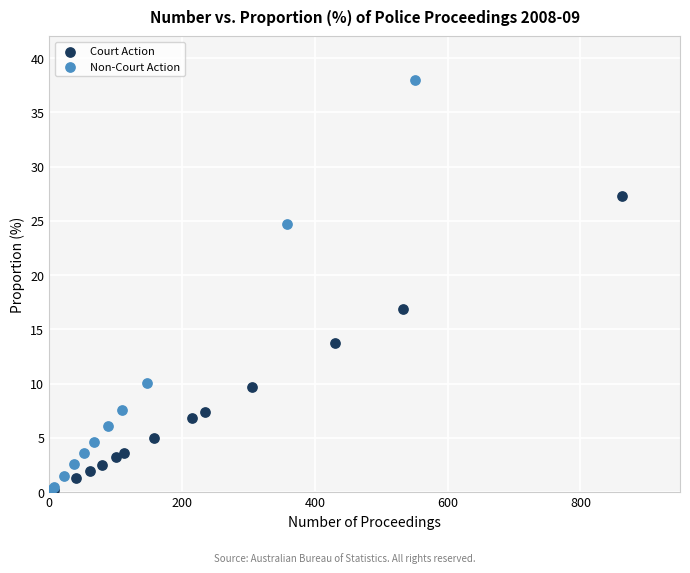

Which series reaches the maximum Y coordinate?

Non-Court Action